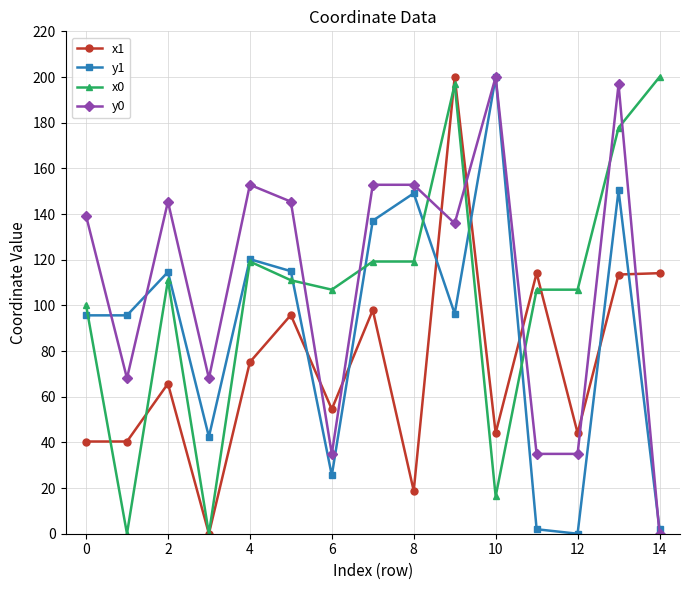

What is the greatest value displayed?

200.0